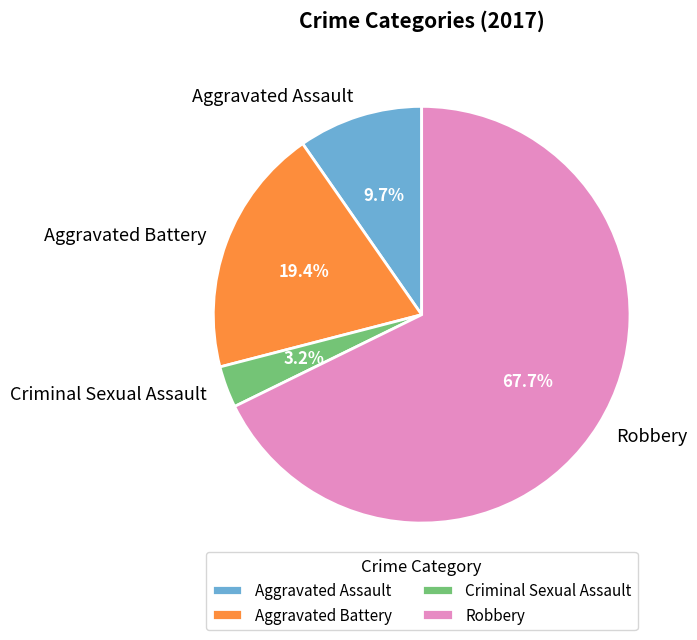

What is the total percentage of Aggravated Assault and Robbery?

77.4%